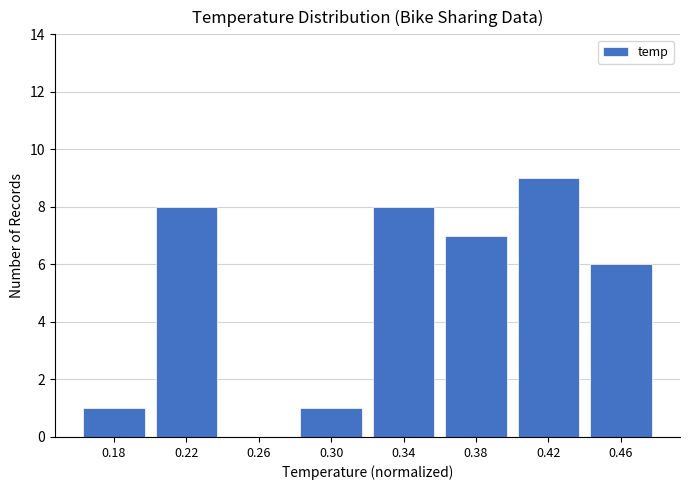

Reading left to right, list all the values displayed in this chart.

0.18=1	0.22=8	0.26=0	0.30=1	0.34=8	0.38=7	0.42=9	0.46=6